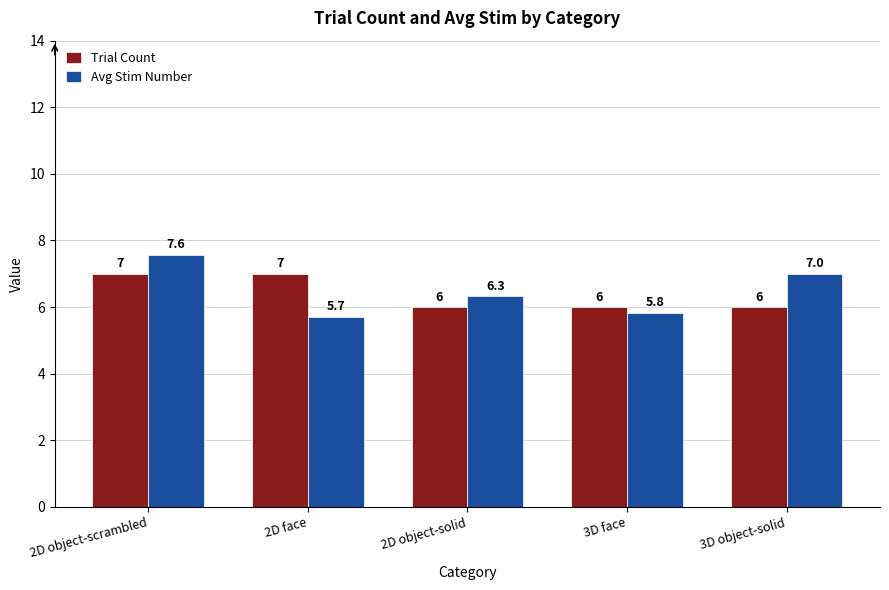

What are all the series names shown in the legend?

Trial Count, Avg Stim Number